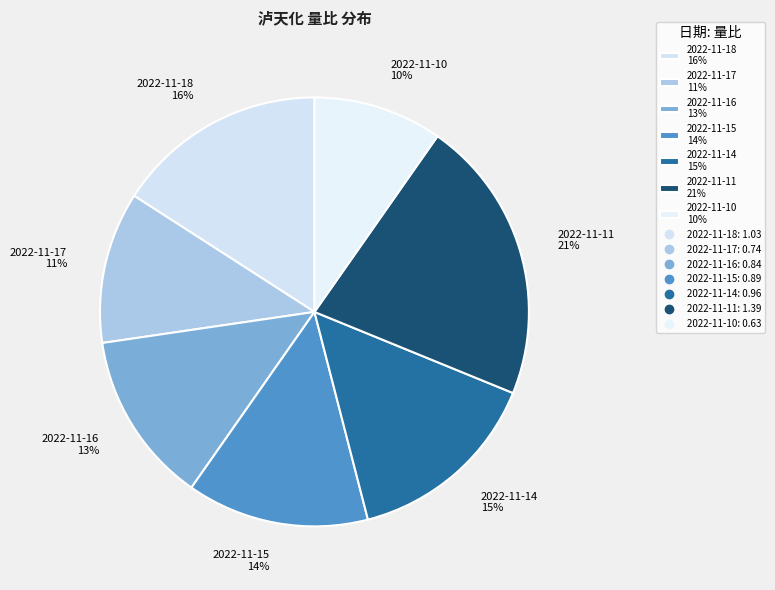

Rank the categories by value from highest to lowest.

2022-11-11, 2022-11-18, 2022-11-14, 2022-11-15, 2022-11-16, 2022-11-17, 2022-11-10